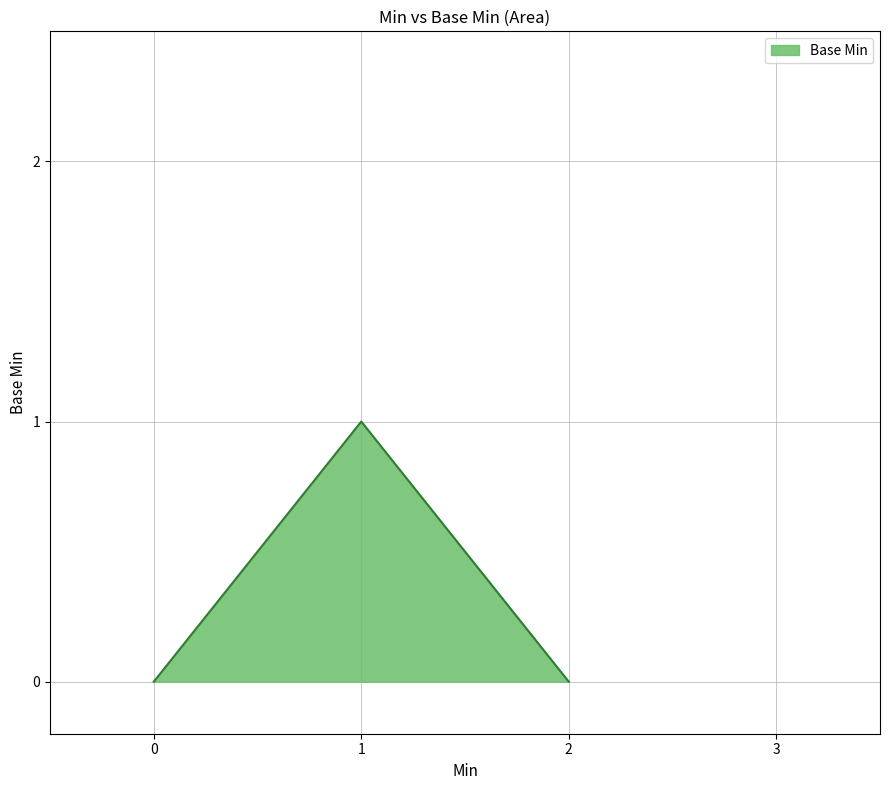

What is the maximum value shown in the chart?

1